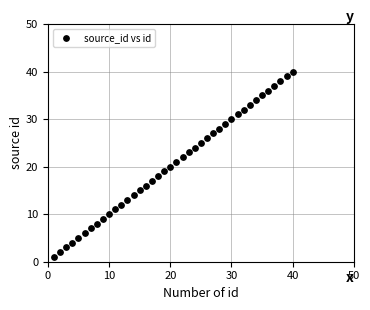

What is the range of X values (max minus min)?

39